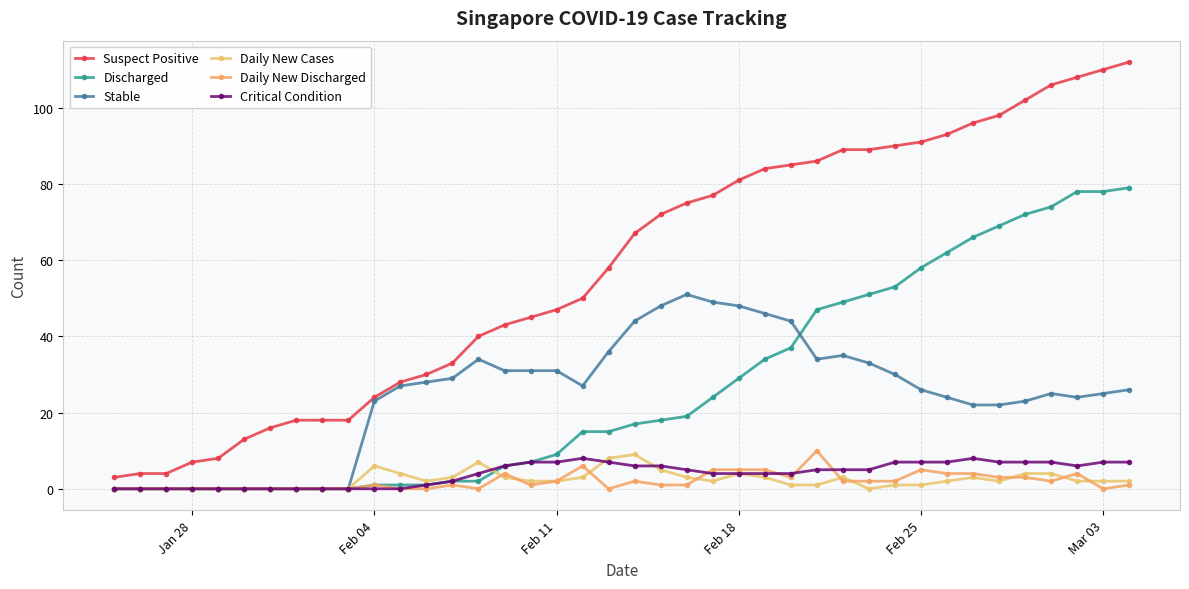

Count the number of data series in this chart.

6